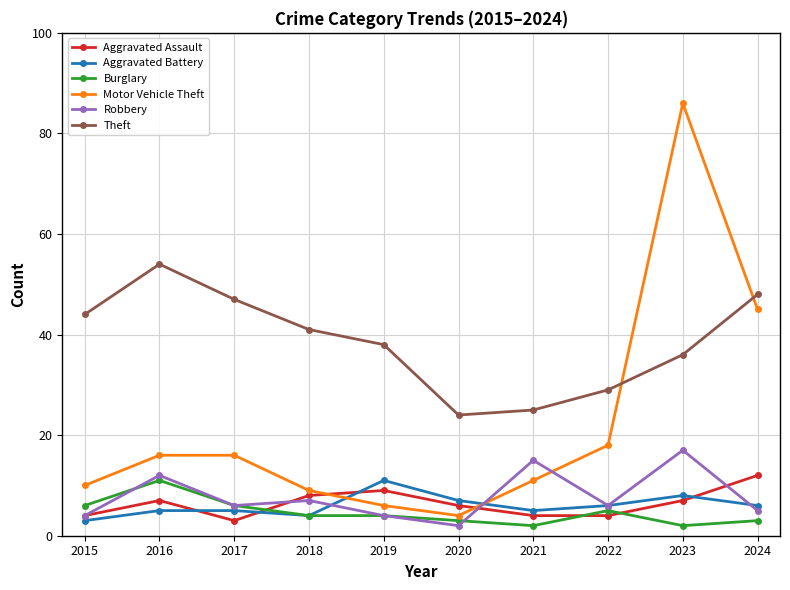

Which category has the highest value in the Burglary series?

2016